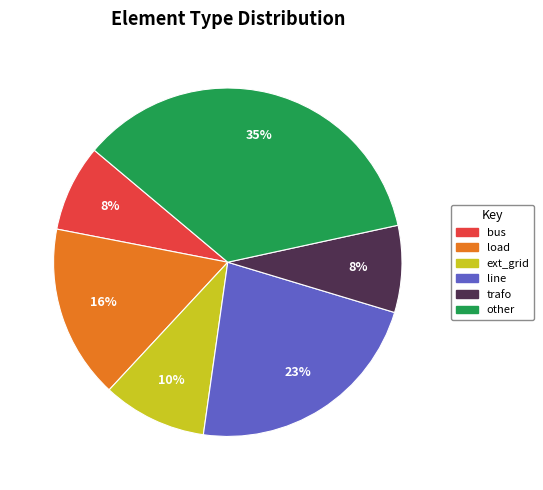

The ext_grid slice represents 3% of the pie. True or false?

False